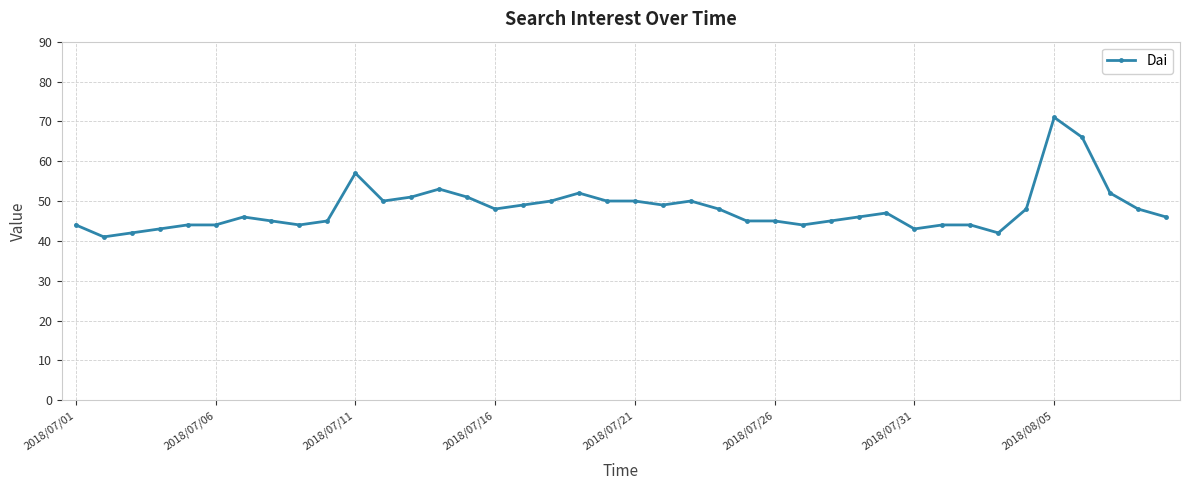

What is the value of the 12th point from the left?

50